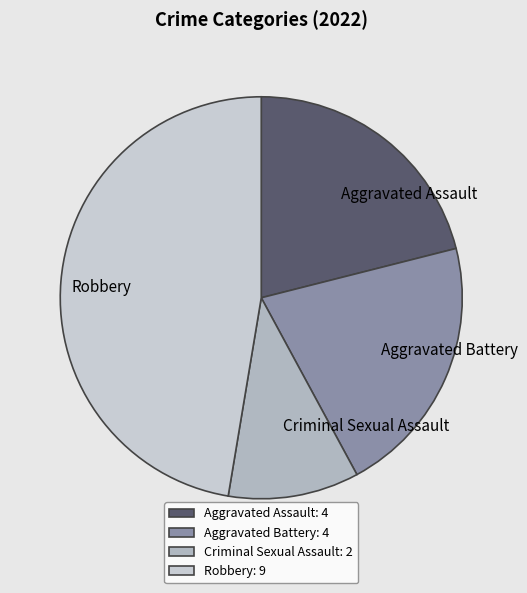

Is Criminal Sexual Assault the majority of the pie?

No